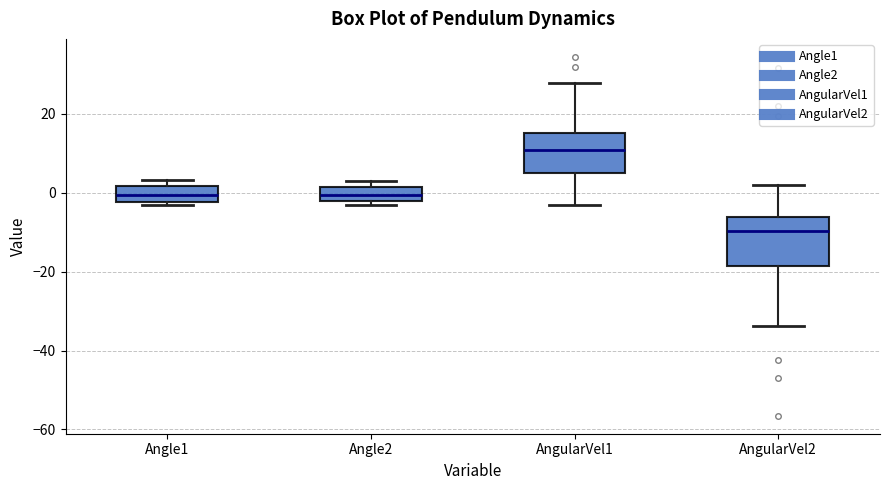

Where is the lower edge of the box for Angle2 on the y-axis? The values are not printed on the chart, so give them approximately, as read against the axis.

-2